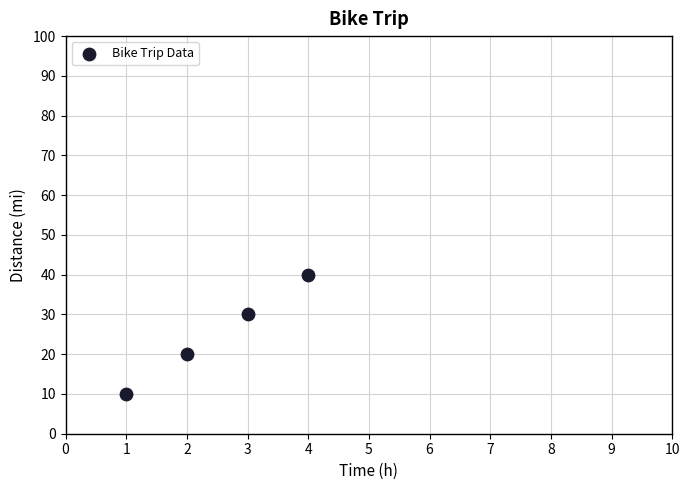

What is the average Y value?

25